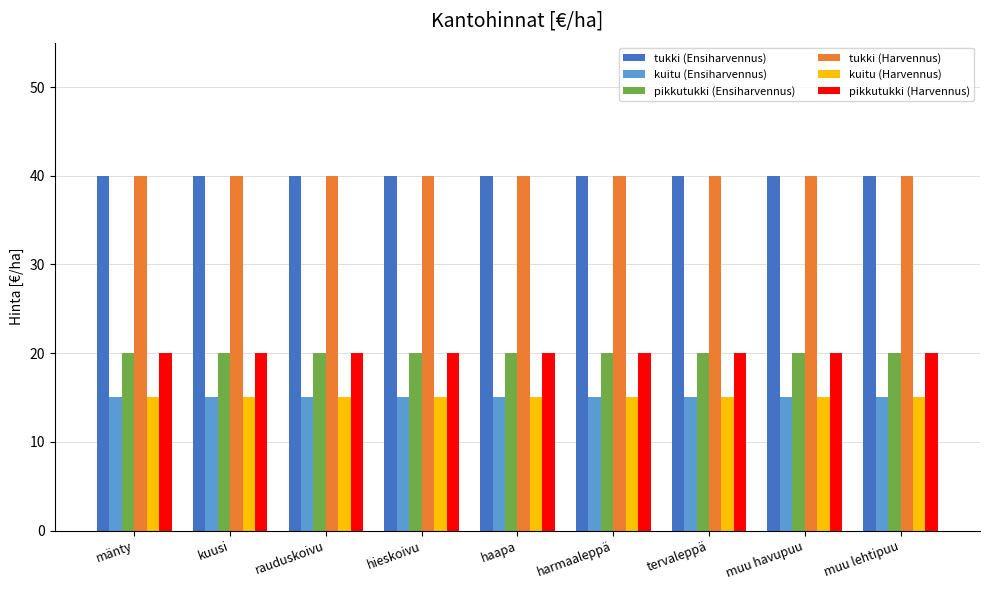

What is the sum of all kuitu (Ensiharvennus) values?

135